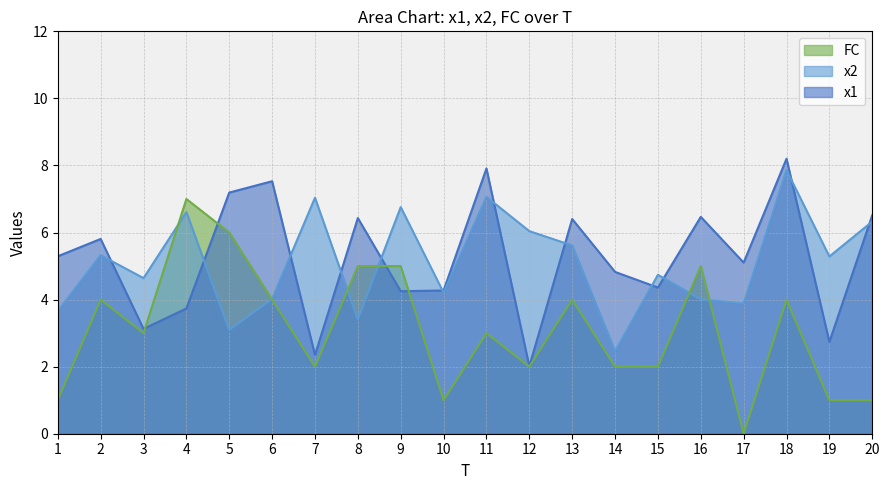

Rank the series at 9 from highest to lowest value.

x2, FC, x1